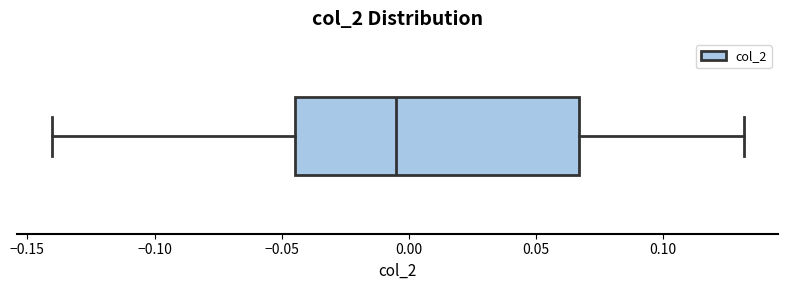

Read this box plot against the x-axis: the position of the median line, the range covered by the box, and the ends of both whiskers. The values are not printed on the chart, so give them approximately, as read against the axis.

median -0.005, box -0.045 to 0.065, whiskers -0.140 to 0.130